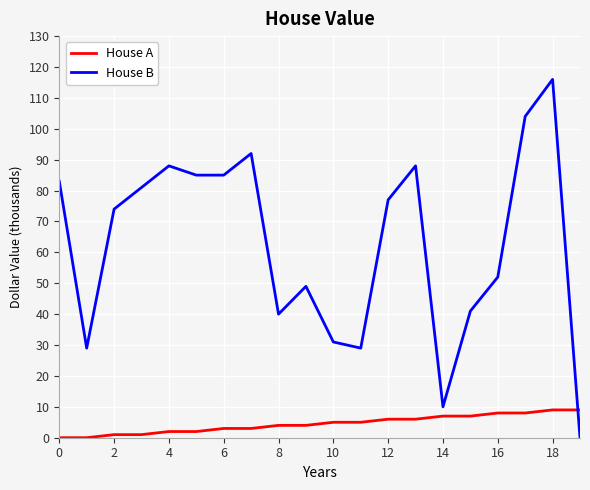

Which series ends up on top after the final intersection of House B and House A?

House A